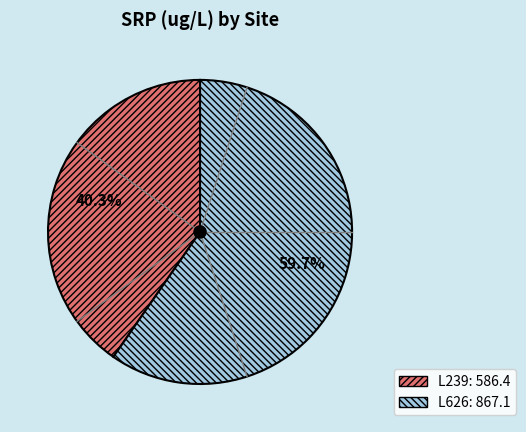

Which category has the biggest portion of the pie?

L626